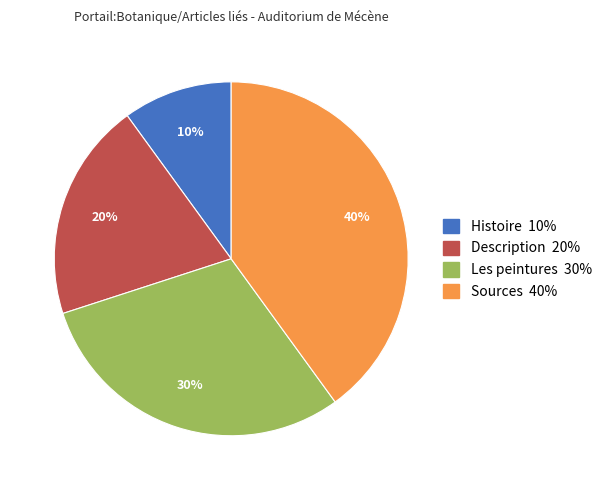

What percentage is the Description slice, to the nearest percent?

20%